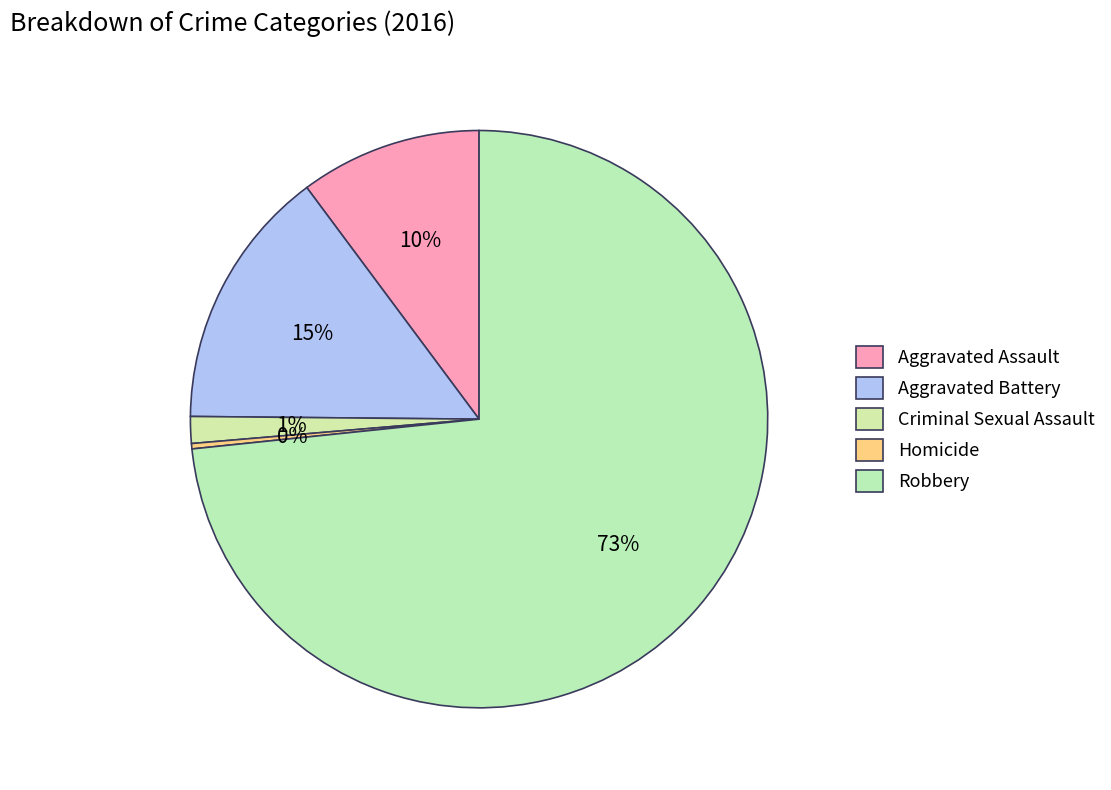

Rank the categories by value from highest to lowest.

Robbery, Aggravated Battery, Aggravated Assault, Criminal Sexual Assault, Homicide